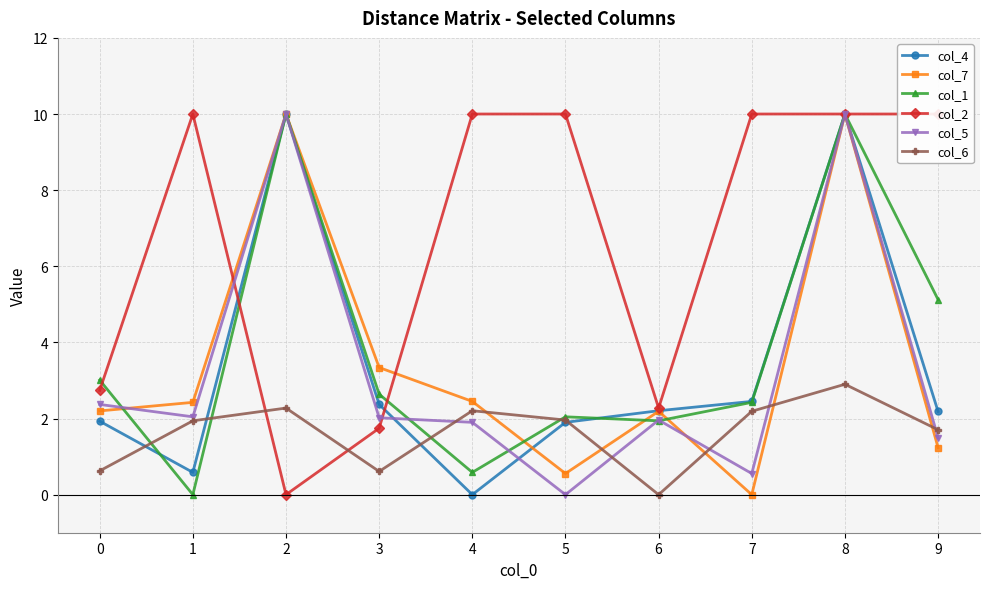

List the series in order of their peak value, highest first.

col_4, col_7, col_1, col_2, col_5, col_6